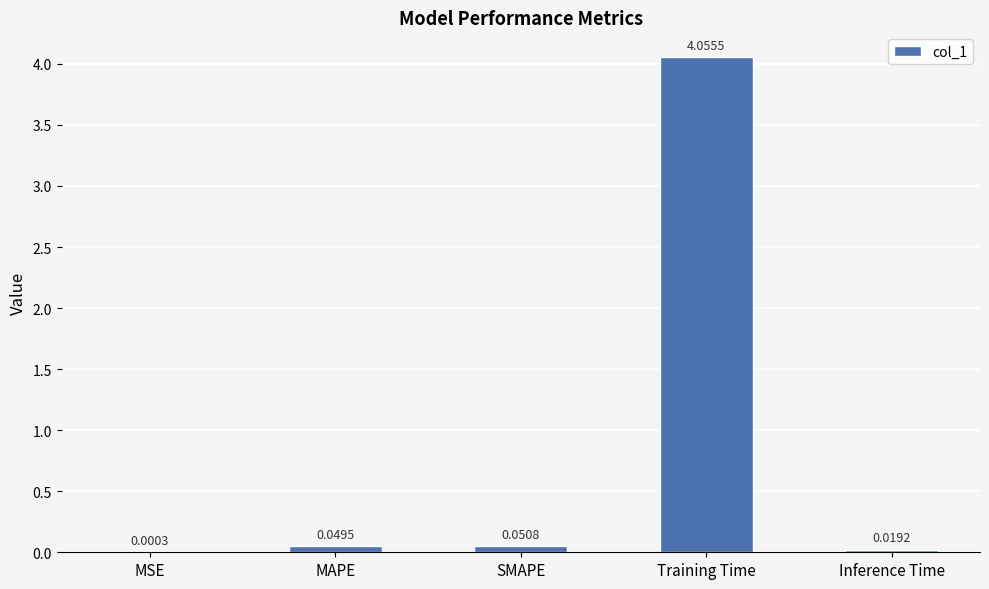

What is the change in value from MSE to Training Time?

+4.1